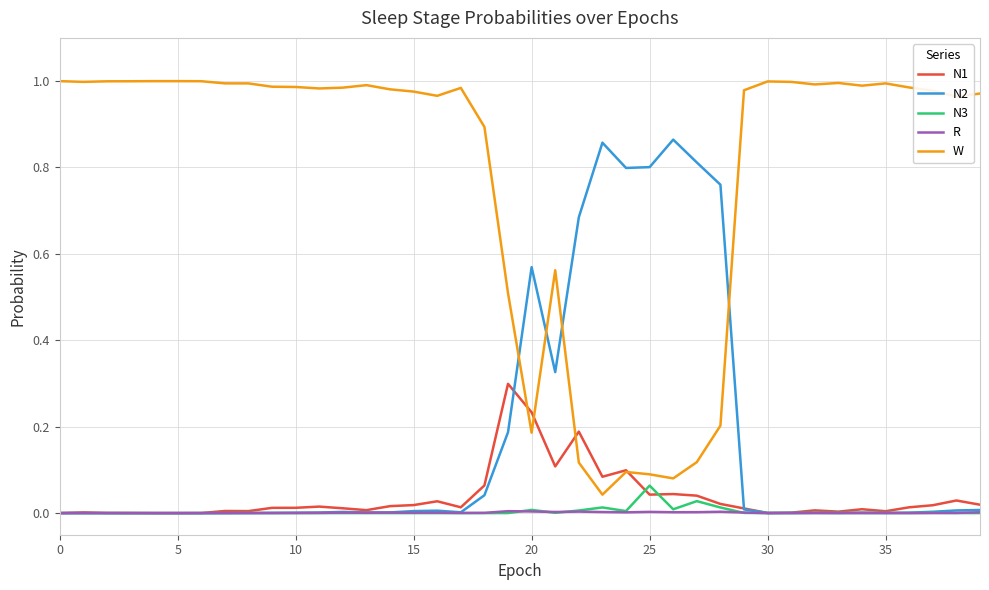

Which series has the largest range (max minus min)?

W